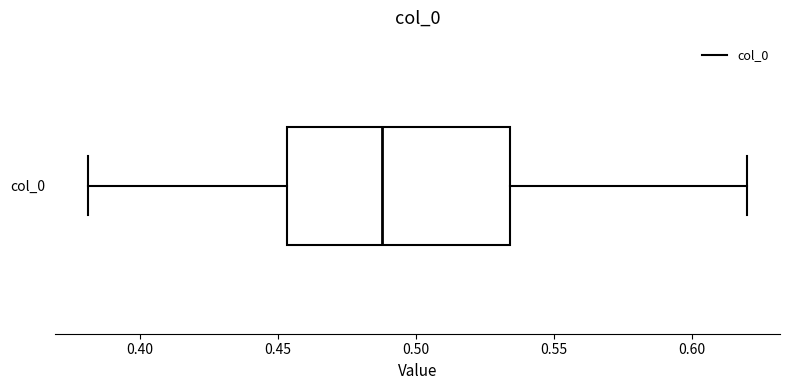

Read this box plot against the x-axis: the position of the median line, the range covered by the box, and the ends of both whiskers. The values are not printed on the chart, so give them approximately, as read against the axis.

median 0.490, box 0.455 to 0.535, whiskers 0.380 to 0.620